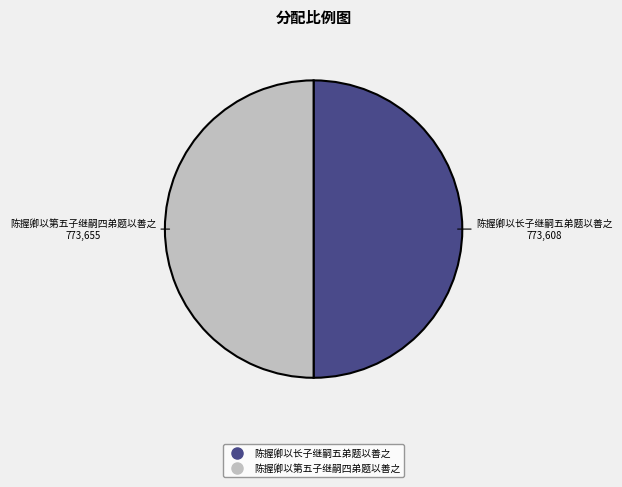

Count the number of slices in the pie.

2